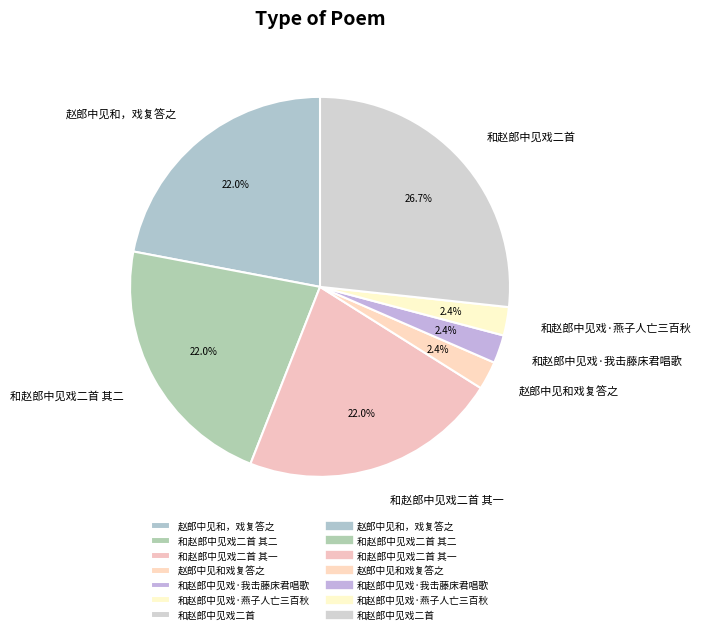

Which slice is the largest?

和赵郎中见戏二首